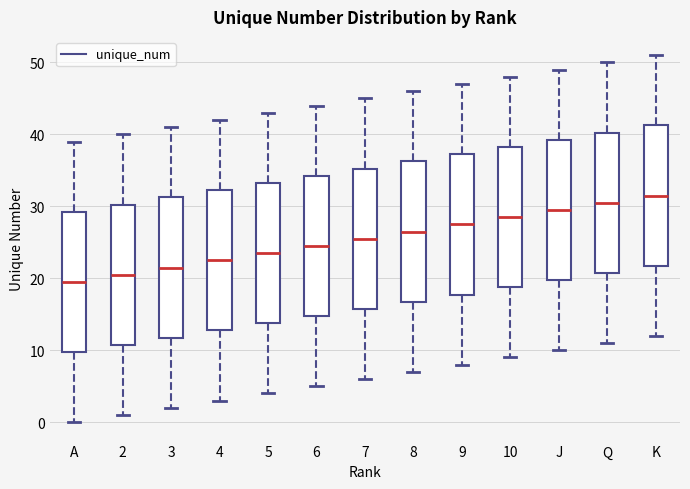

Which box has the lowest median line?

A